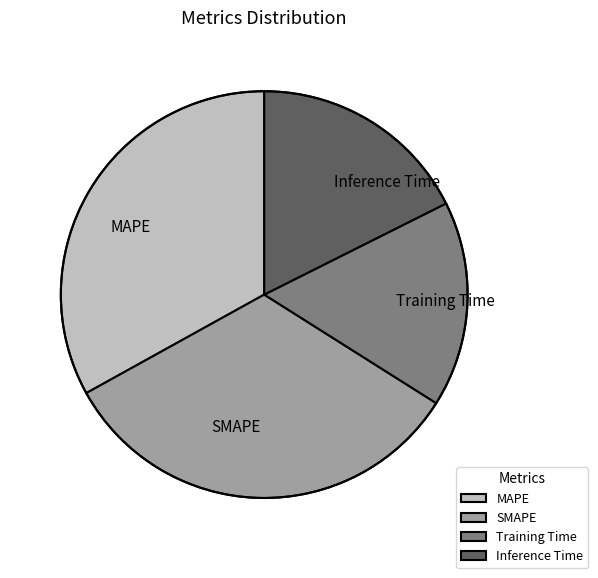

Is there a majority slice in this chart?

No